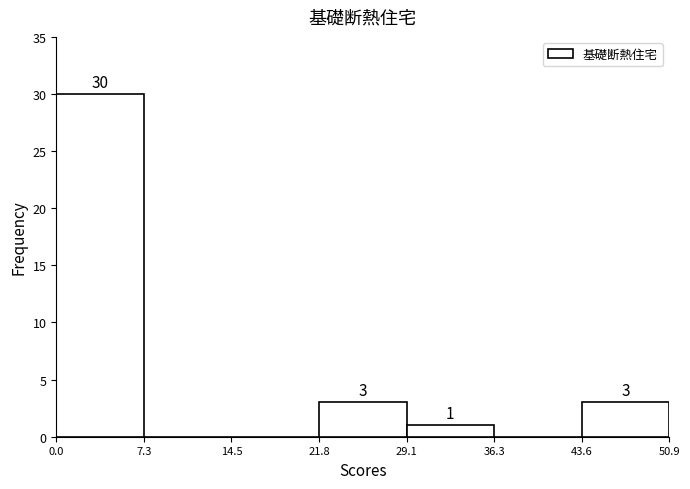

Over which range of the x-axis is the bar tallest?

0.0 to 7.3